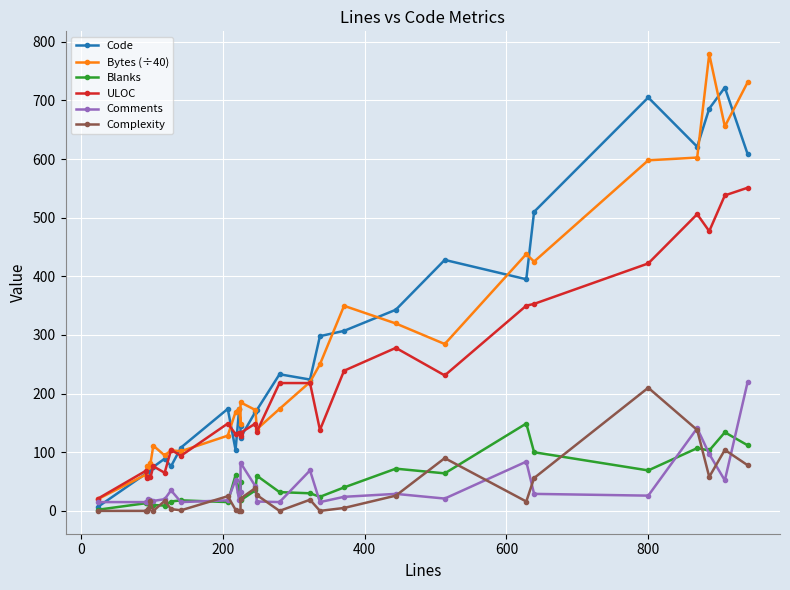

In Complexity, how many points are higher than both neighbors (excluding endpoints)?

8